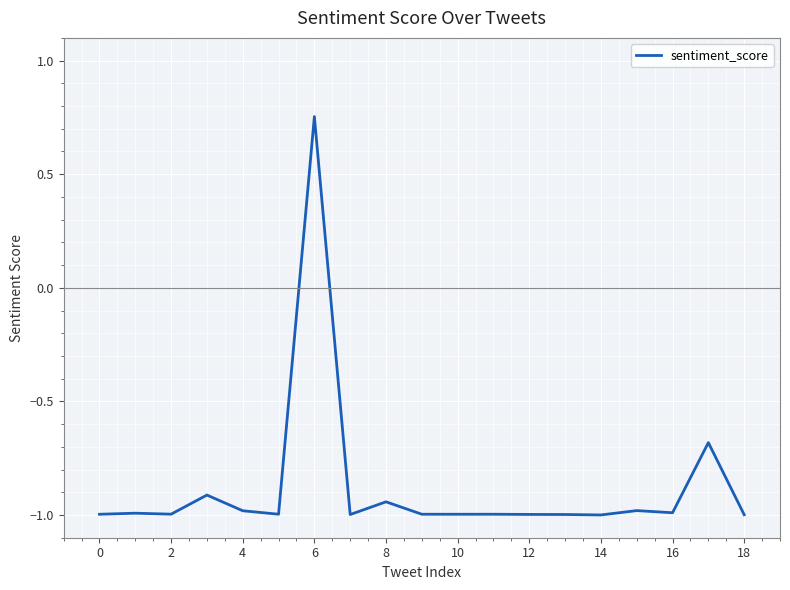

What is the minimum value shown in the chart?

-1.0